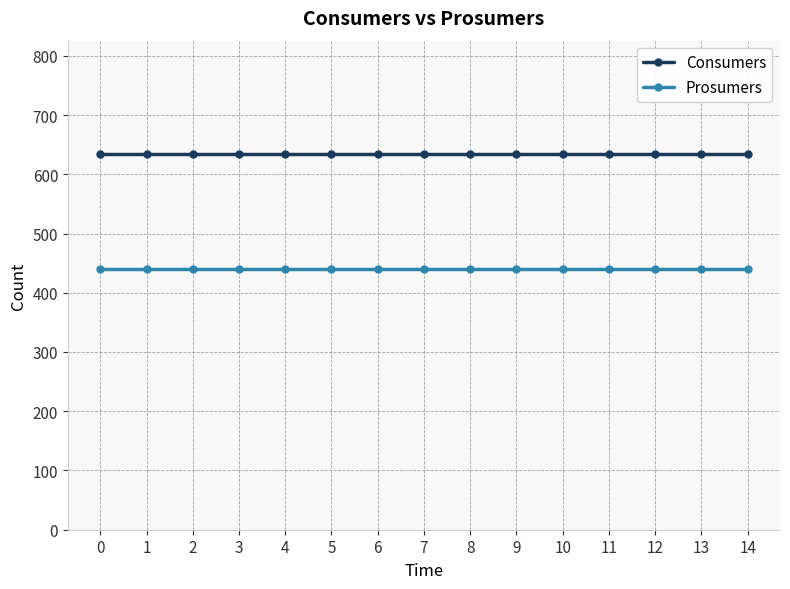

Is it true that Prosumers equals 440 at 4?

True